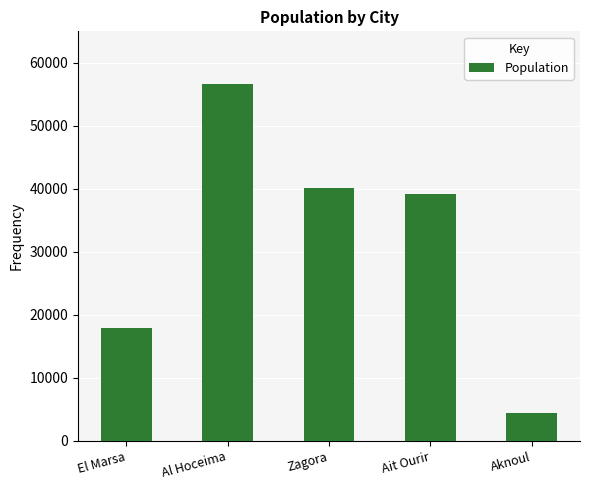

Approximately how many times larger is the value at El Marsa compared to Al Hoceima?

0.3